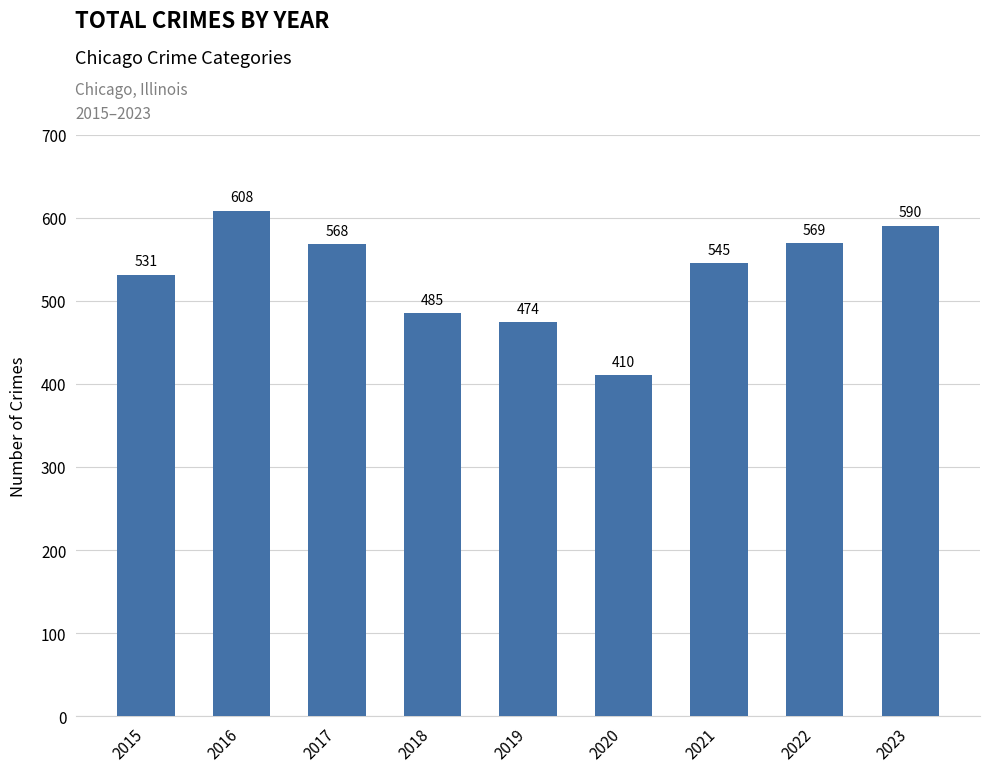

List the labels in order of value, smallest first.

2020, 2019, 2018, 2015, 2021, 2017, 2022, 2023, 2016